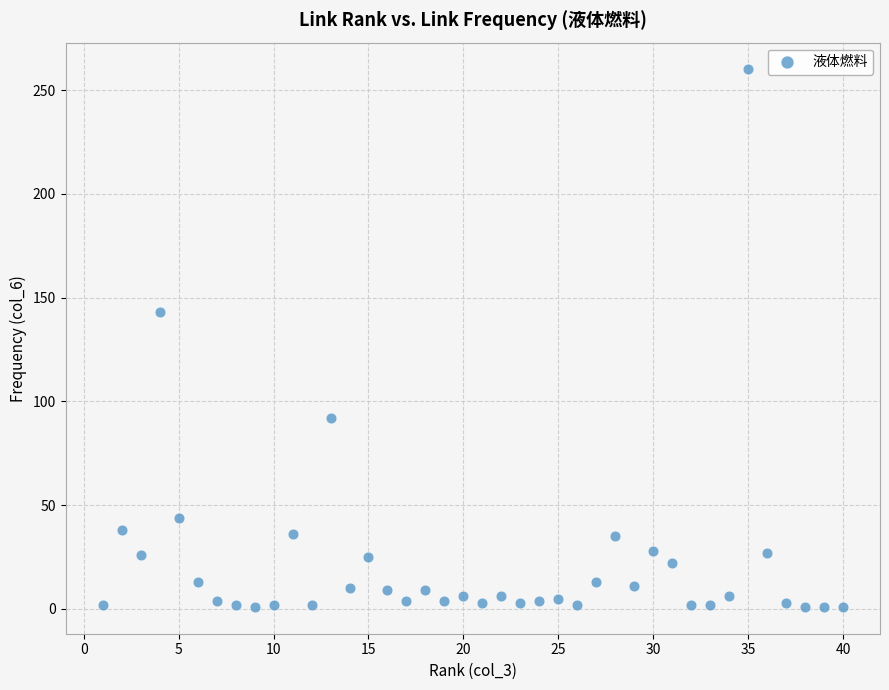

What is the range of X values (max minus min)?

39